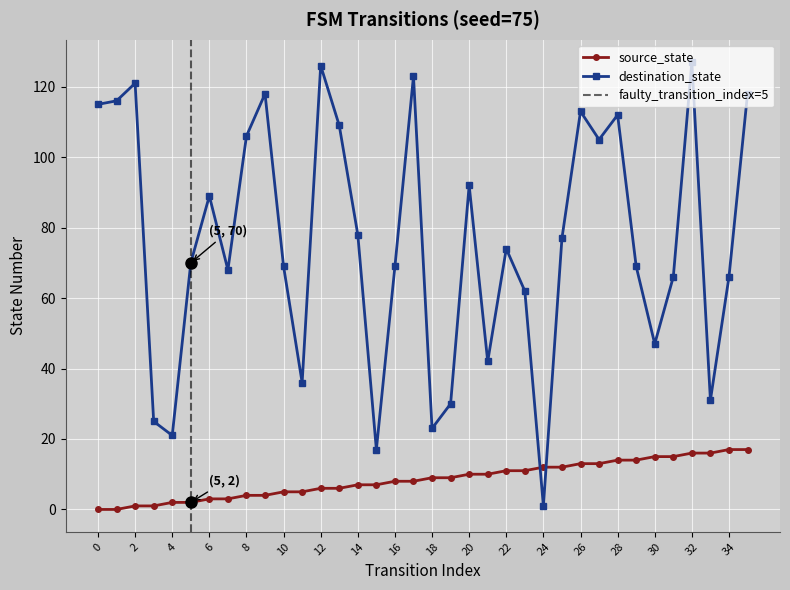

How many data points in source_state are above 9?

16